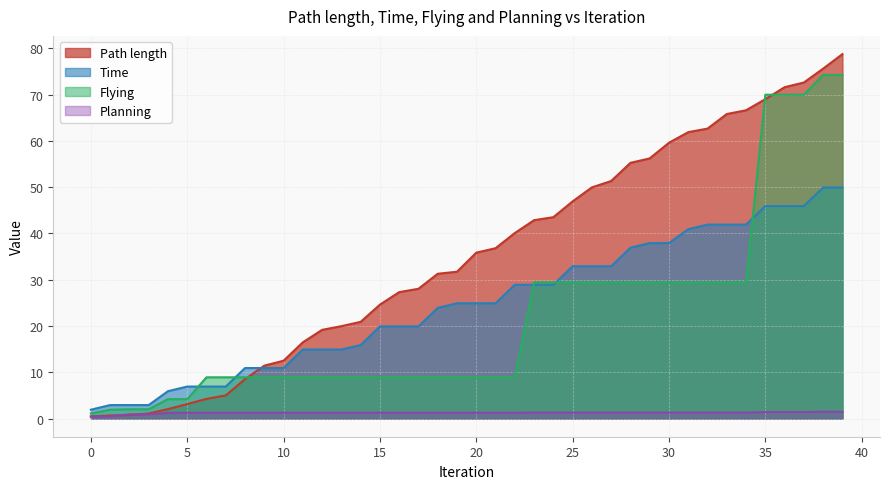

Does the chart have visible grid lines?

Yes